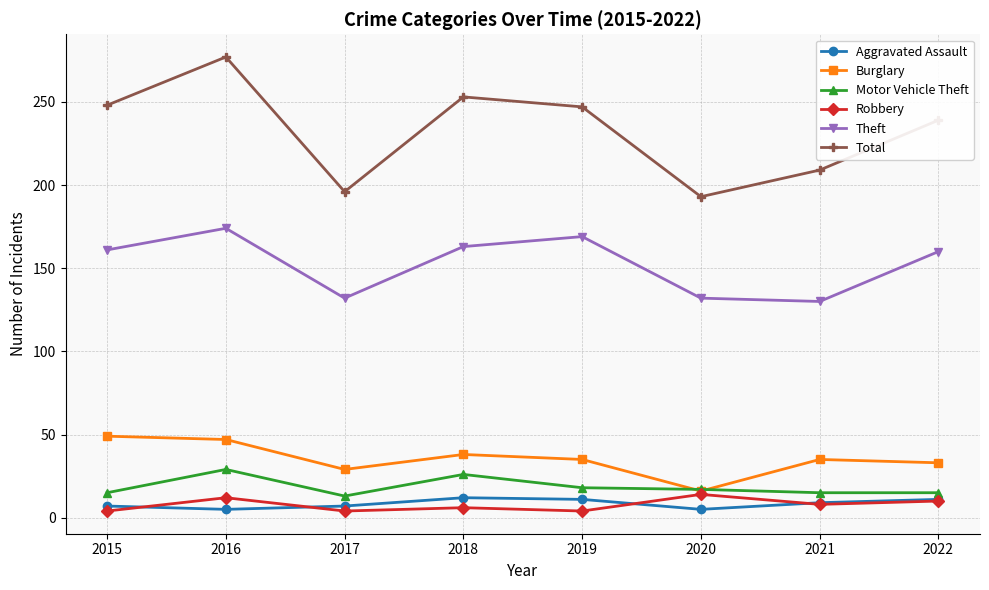

What is the sum of the Motor Vehicle Theft values at 2020 and 2017?

30